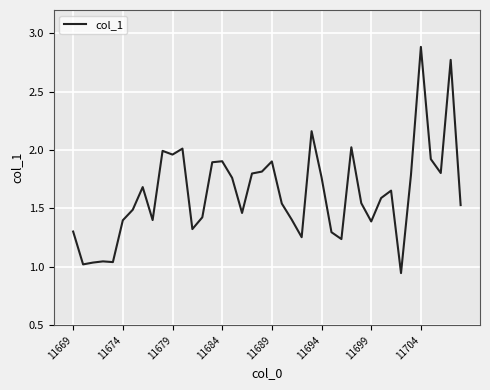

What is the maximum value shown in the chart?

2.9